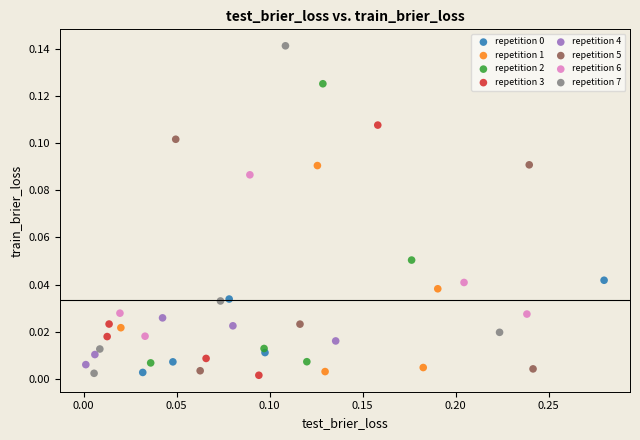

Which series has the widest spread of Y values?

repetition 7